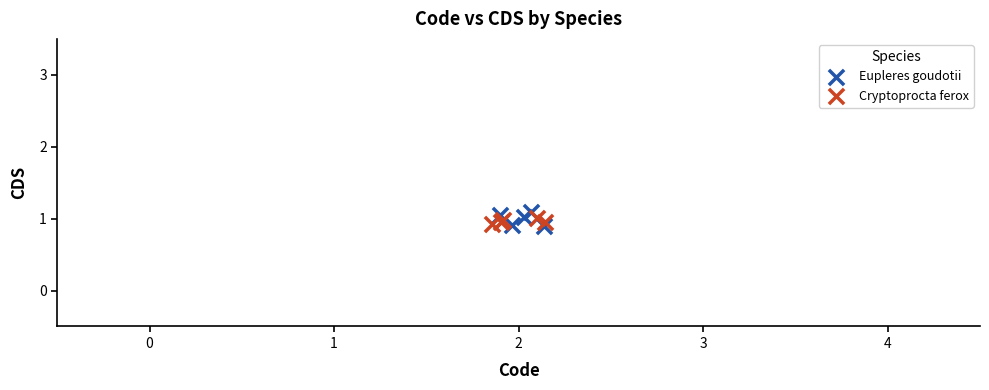

What are all the series names shown in the legend?

Eupleres goudotii, Cryptoprocta ferox